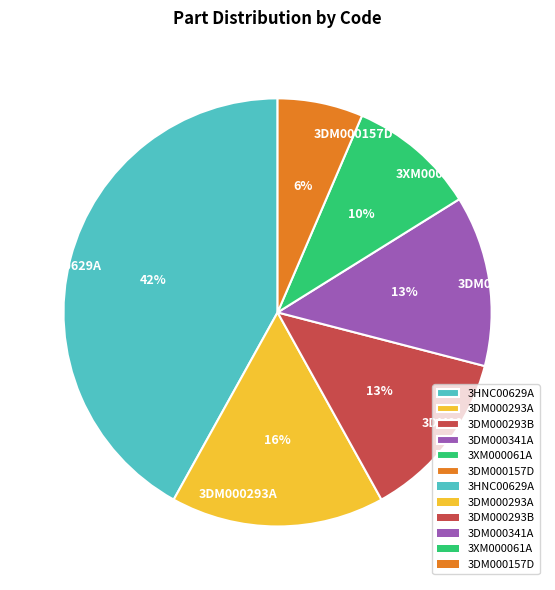

How many slices are in this pie chart?

6